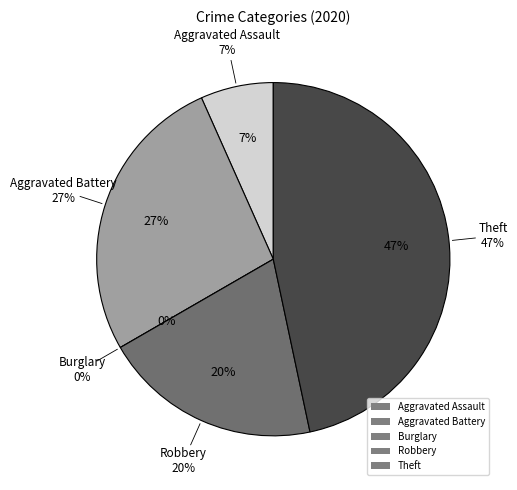

Which has a higher value, Theft or Robbery?

Theft